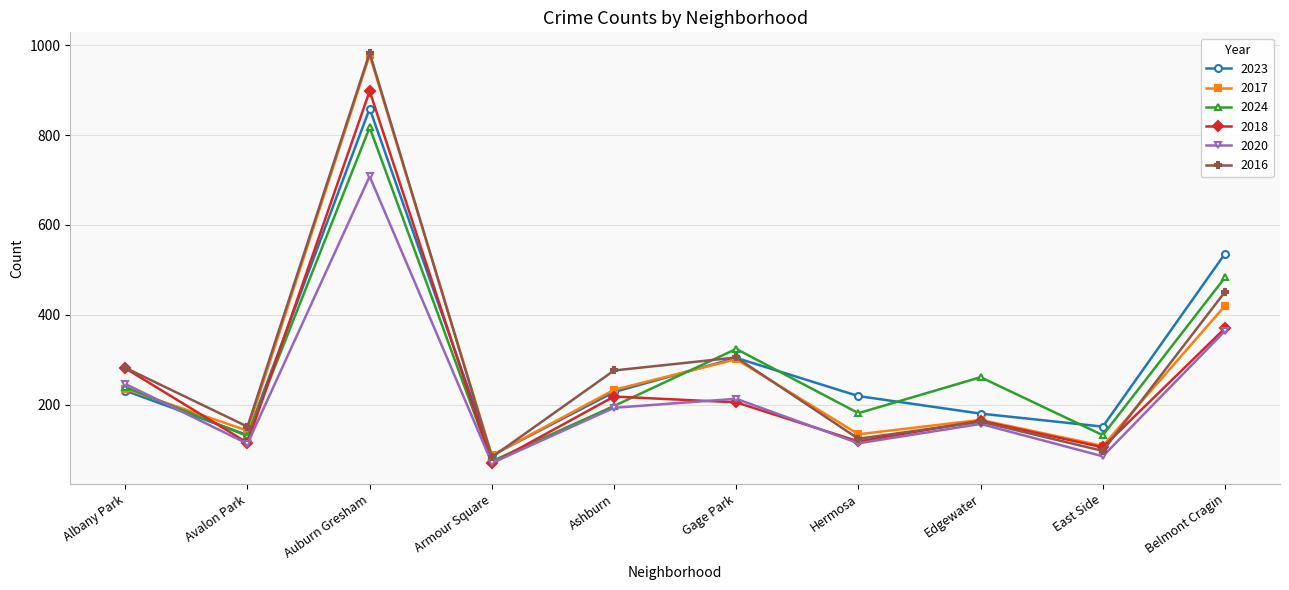

Is the value of 2023 at Hermosa greater than the value of 2016 at East Side?

Yes